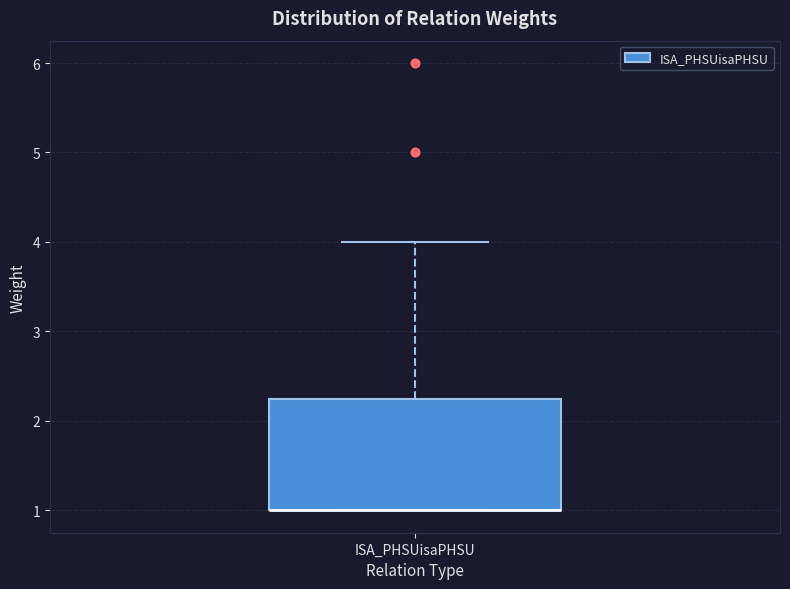

Read this box plot against the y-axis: the position of the median line, the range covered by the box, and the ends of both whiskers. The values are not printed on the chart, so give them approximately, as read against the axis.

median 1.0 (drawn on the box's lower edge), box 1.0 to 2.3, whiskers 1.0 to 4.0